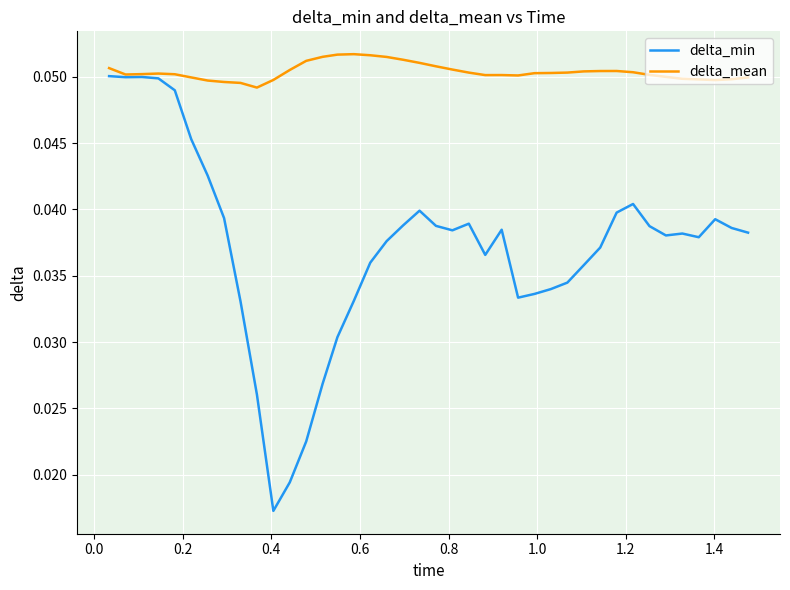

What are all the series names shown in the legend?

delta_min, delta_mean